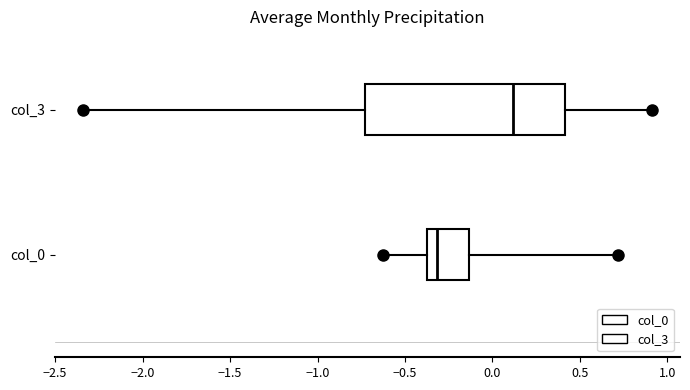

Reading bottom to top, read every box against the x-axis: the position of its median line, the range the box covers, and the ends of its whiskers. The values are not printed on the chart, so give them approximately, as read against the axis.

col_0: median -0.30, box -0.35 to -0.15, whiskers -0.65 to 0.70
col_3: median 0.10, box -0.75 to 0.40, whiskers -2.35 to 0.90